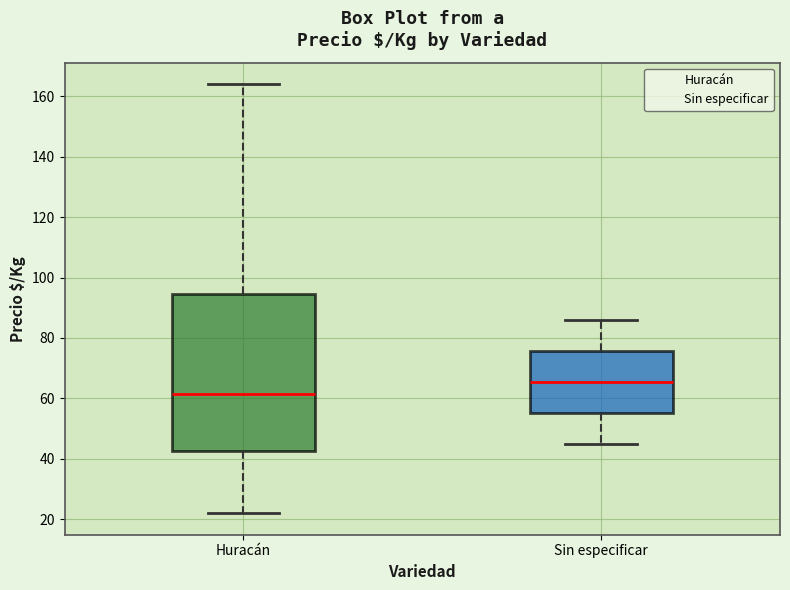

Which box is the tallest, from its lower edge to its upper edge?

Huracán